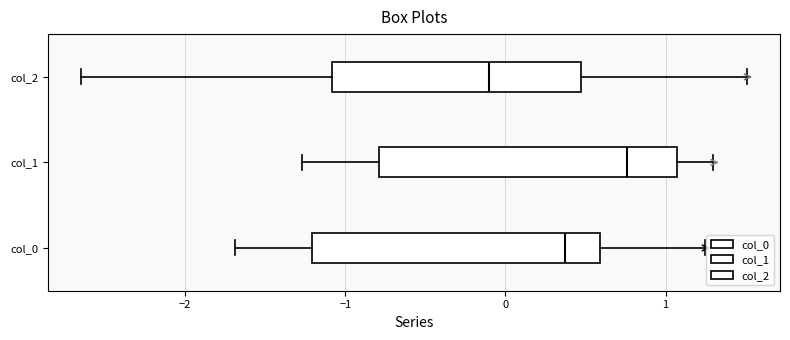

Which box's median line is the furthest to the left?

col_2